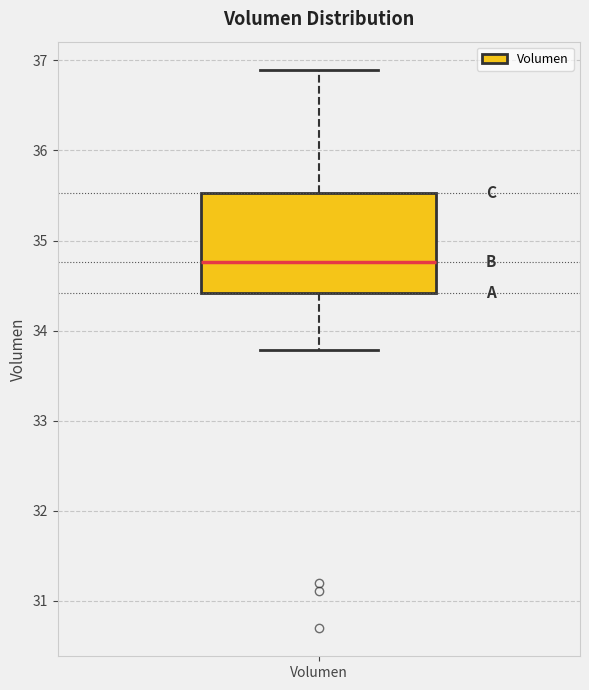

Read this box plot against the y-axis: the position of the median line, the range covered by the box, and the ends of both whiskers. The values are not printed on the chart, so give them approximately, as read against the axis.

median 34.8, box 34.4 to 35.5, whiskers 33.8 to 36.9